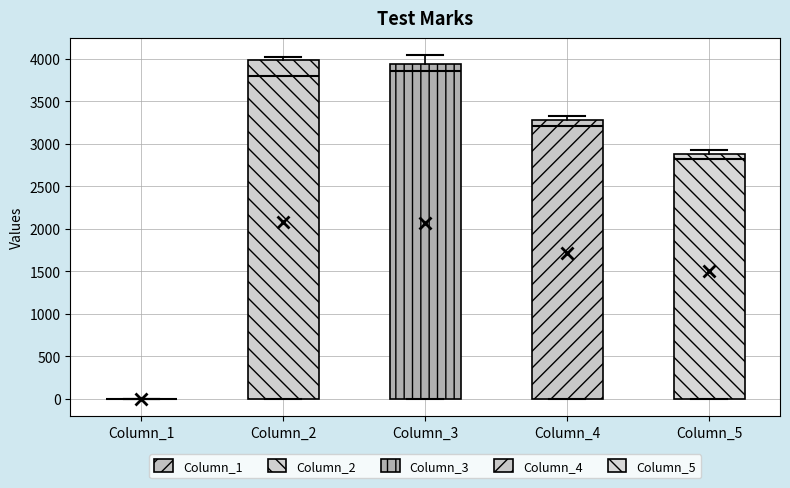

Where is the lower edge of the box for Column_2 on the y-axis? The values are not printed on the chart, so give them approximately, as read against the axis.

0